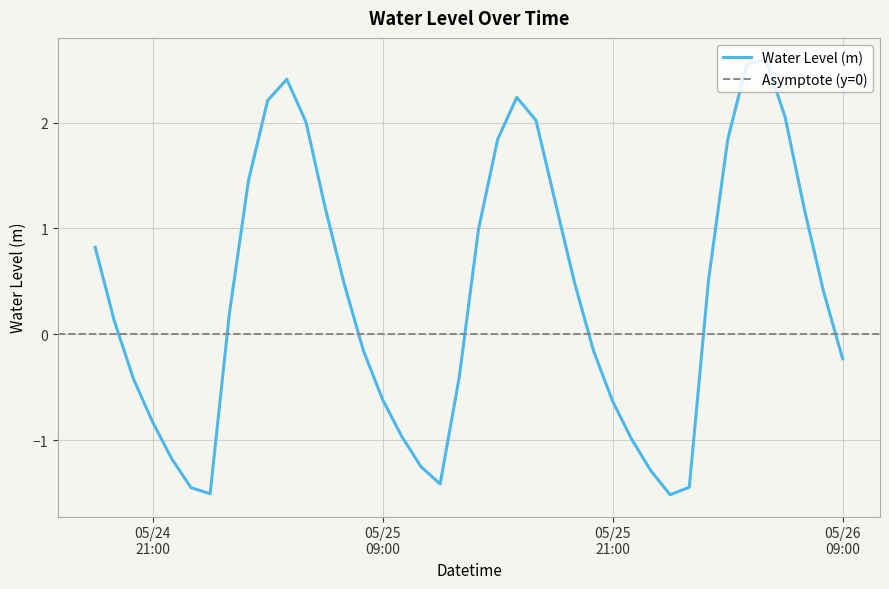

List the labels in order of value, smallest first.

2025-05-26 00:00:00, 2025-05-25 00:00:00, 2025-05-24 23:00:00, 2025-05-26 01:00:00, 2025-05-25 12:00:00, 2025-05-25 23:00:00, 2025-05-25 11:00:00, 2025-05-24 22:00:00, 2025-05-25 22:00:00, 2025-05-25 10:00:00, 2025-05-24 21:00:00, 2025-05-25 21:00:00, 2025-05-25 09:00:00, 2025-05-24 20:00:00, 2025-05-25 13:00:00, 2025-05-26 09:00:00, 2025-05-25 08:00:00, 2025-05-25 20:00:00, 2025-05-24 19:00:00, 2025-05-25 01:00:00, 2025-05-26 08:00:00, 2025-05-25 07:00:00, 2025-05-25 19:00:00, 2025-05-26 02:00:00, 2025-05-24 18:00:00, 2025-05-25 14:00:00, 2025-05-26 07:00:00, 2025-05-25 06:00:00, 2025-05-25 18:00:00, 2025-05-25 02:00:00, 2025-05-26 03:00:00, 2025-05-25 15:00:00, 2025-05-25 05:00:00, 2025-05-25 17:00:00, 2025-05-26 06:00:00, 2025-05-25 03:00:00, 2025-05-25 16:00:00, 2025-05-25 04:00:00, 2025-05-26 04:00:00, 2025-05-26 05:00:00